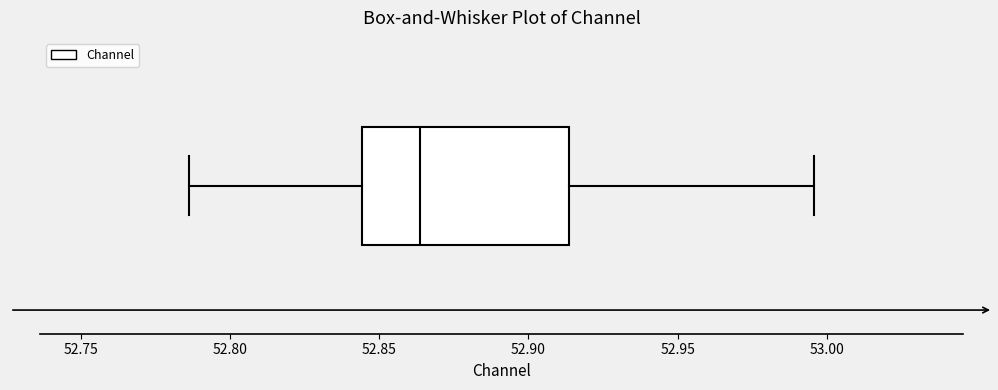

Read this box plot against the x-axis: the position of the median line, the range covered by the box, and the ends of both whiskers. The values are not printed on the chart, so give them approximately, as read against the axis.

median 52.865, box 52.845 to 52.915, whiskers 52.785 to 52.995